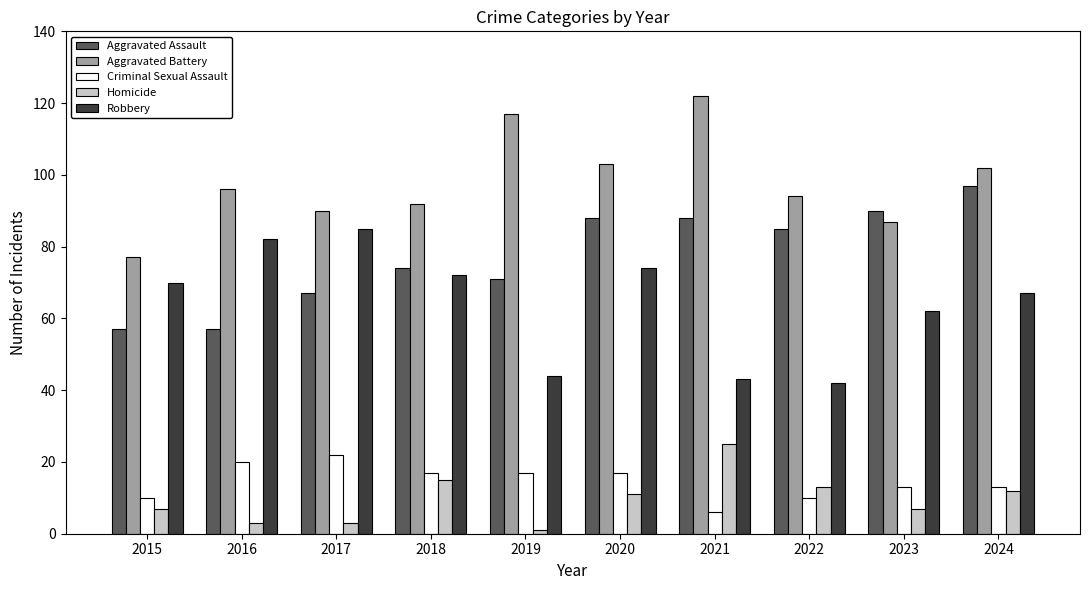

List the series in order of their peak value, highest first.

Aggravated Battery, Aggravated Assault, Robbery, Homicide, Criminal Sexual Assault